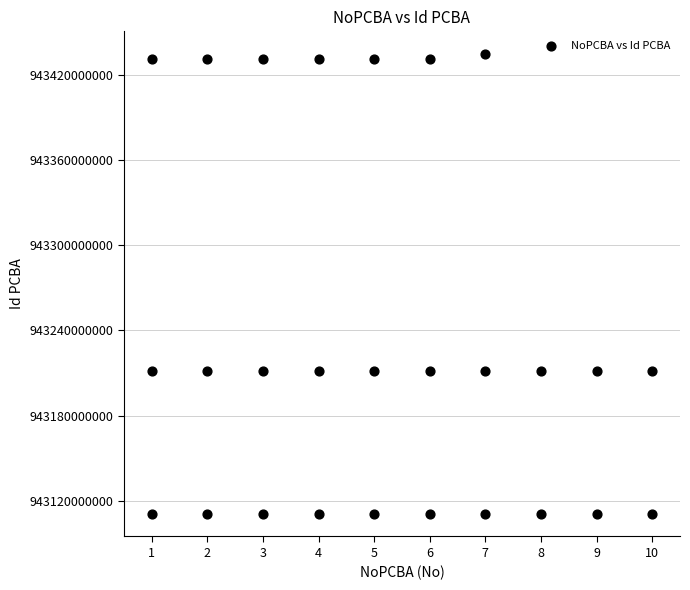

What is the range of Y values (max minus min)?

323201235